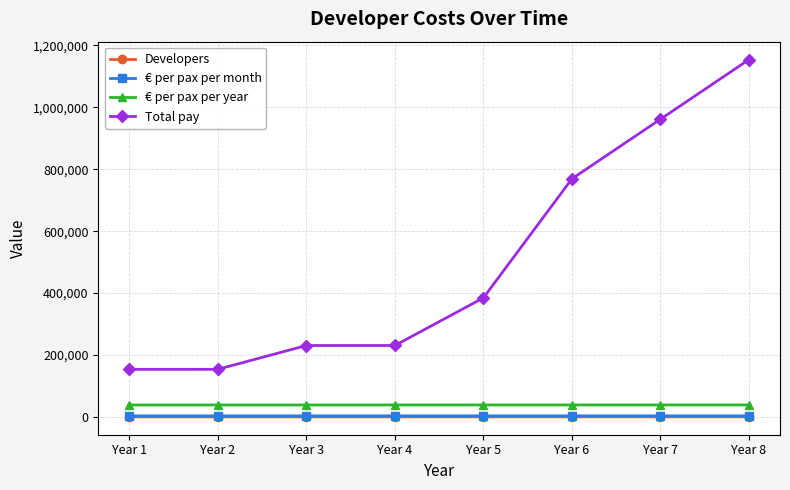

How many values in the € per pax per year series are below 38448?

4